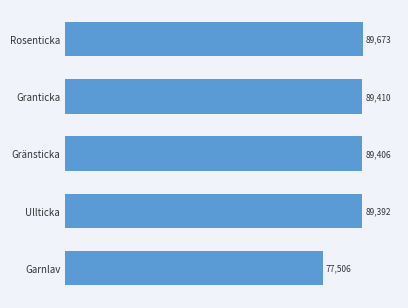

What is the sum of the values at Gränsticka and Garnlav?

166912